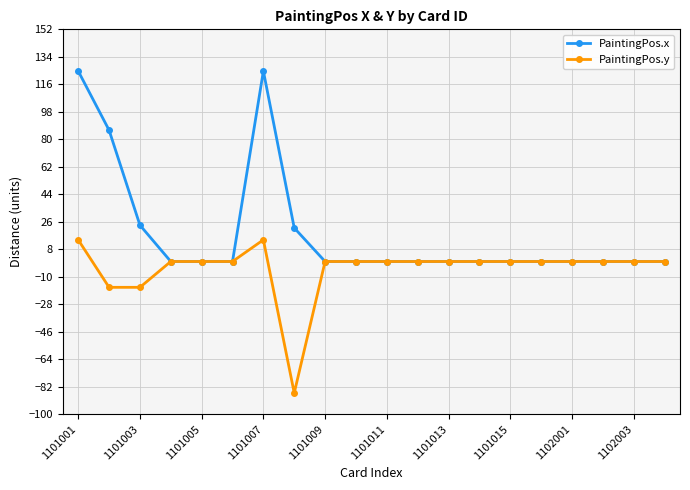

What is the sum of all PaintingPos.y values?

-91.5